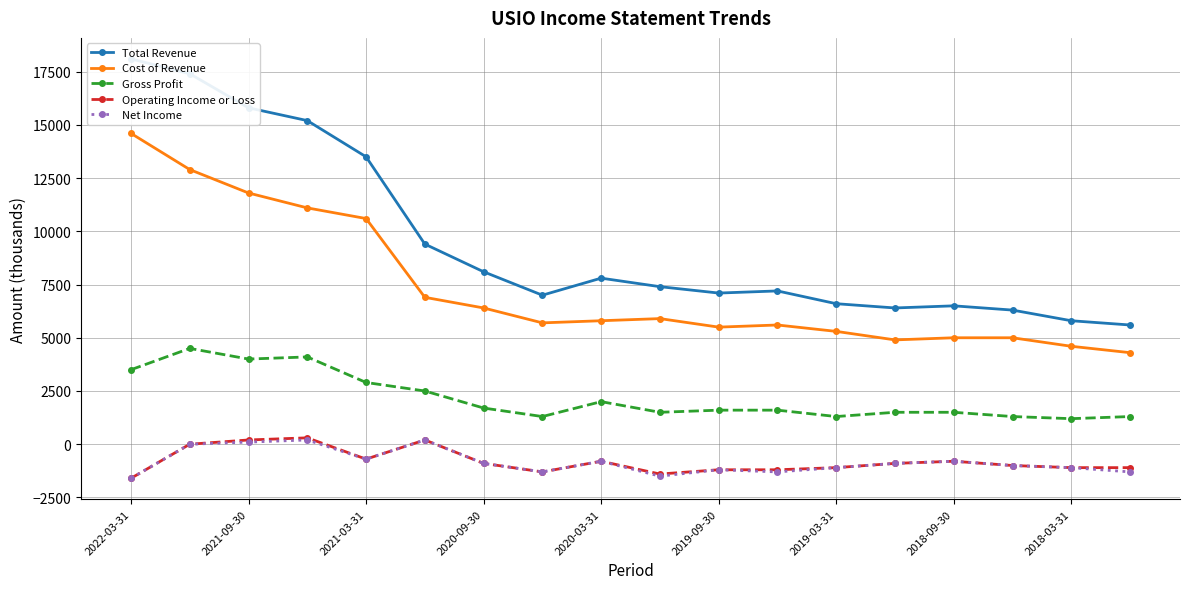

At which label is Cost of Revenue closest to 9450?

2021-03-31